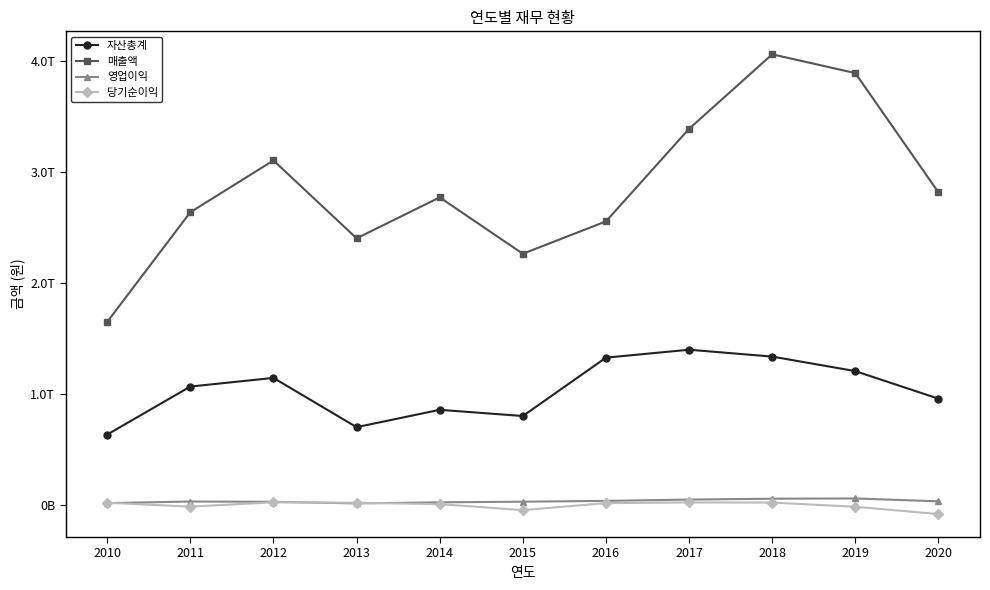

What is the total value across all series at 2011?

3717598025545